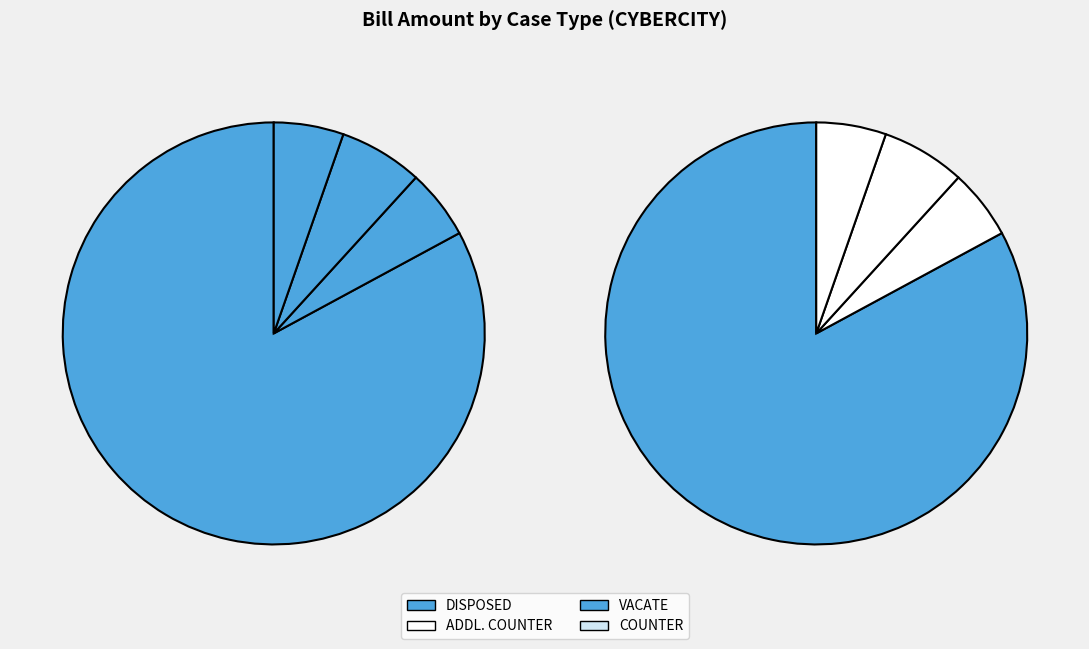

Is it true that ADDL. COUNTER is 5% of the pie?

True